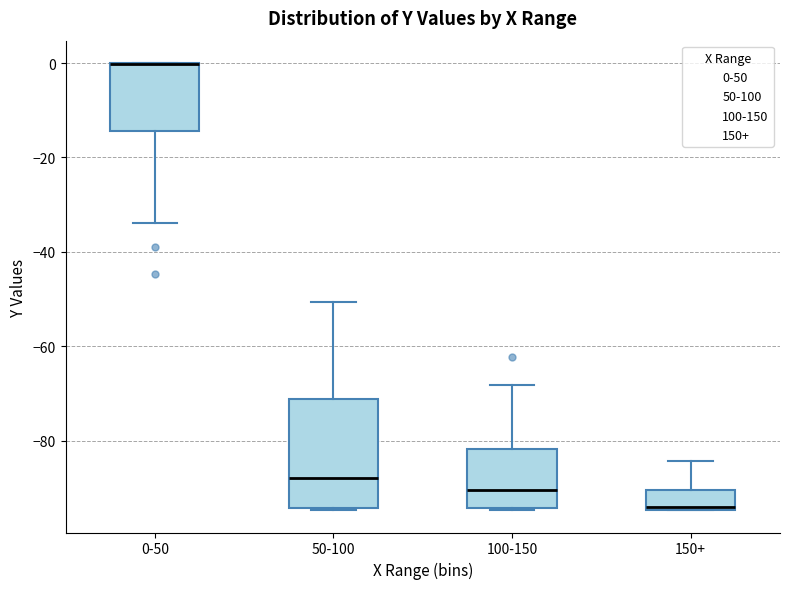

Comparing the boxes themselves (not the whiskers), which one is the tallest?

50-100